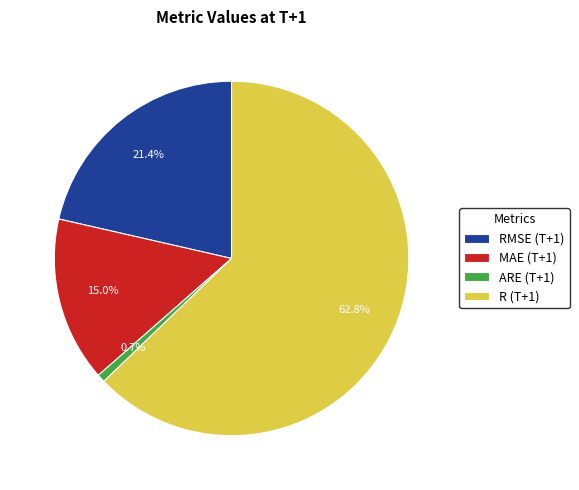

Which has a higher value, R (T+1) or ARE (T+1)?

R (T+1)